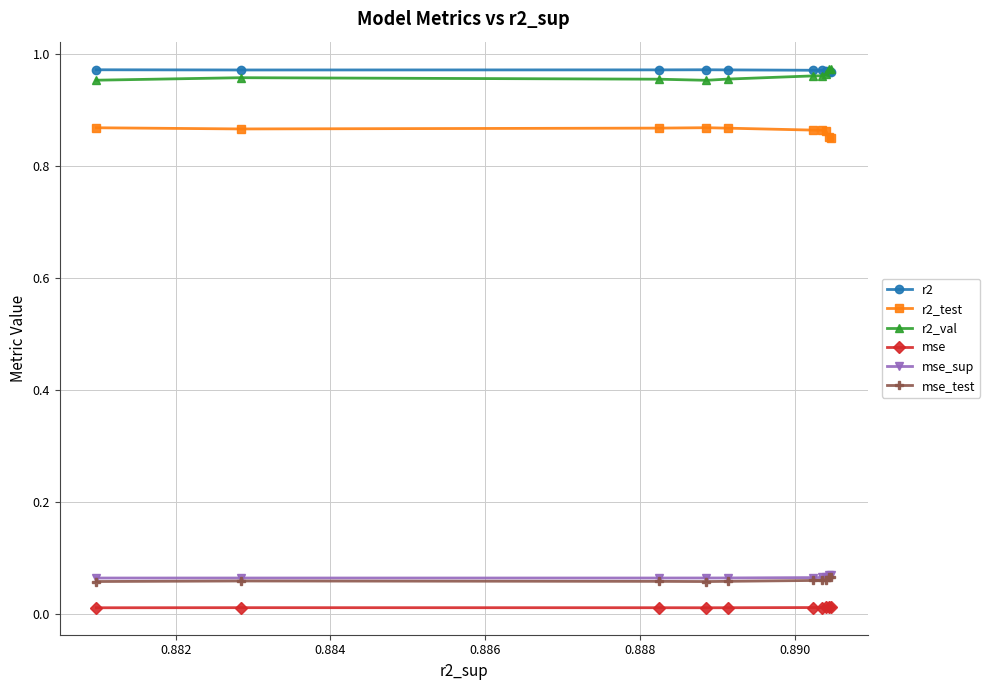

True or false: mse_test and mse intersect in this chart.

False